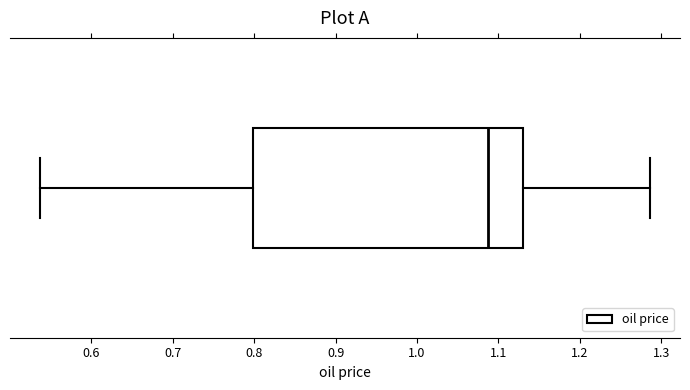

Transcribe this box plot: give where the median line is, the range the box spans, and where the two whiskers end, as read against the x-axis. The values are not printed on the chart, so give them approximately, as read against the axis.

median 1.09, box 0.80 to 1.13, whiskers 0.54 to 1.29